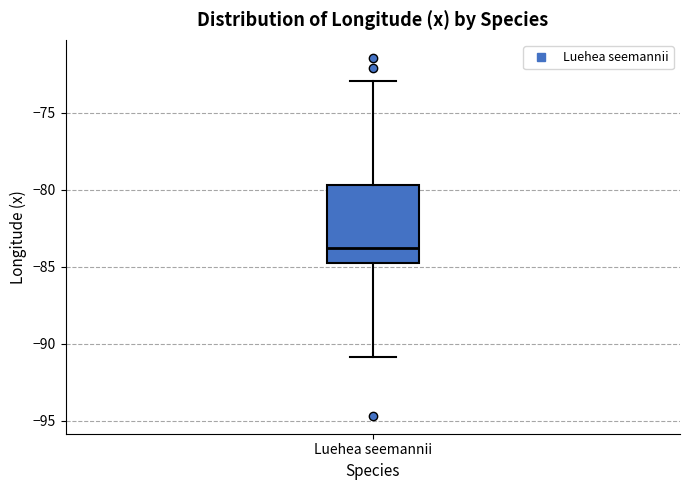

Read this box plot against the y-axis: the position of the median line, the range covered by the box, and the ends of both whiskers. The values are not printed on the chart, so give them approximately, as read against the axis.

median -84.0, box -85.0 to -79.5, whiskers -91.0 to -73.0